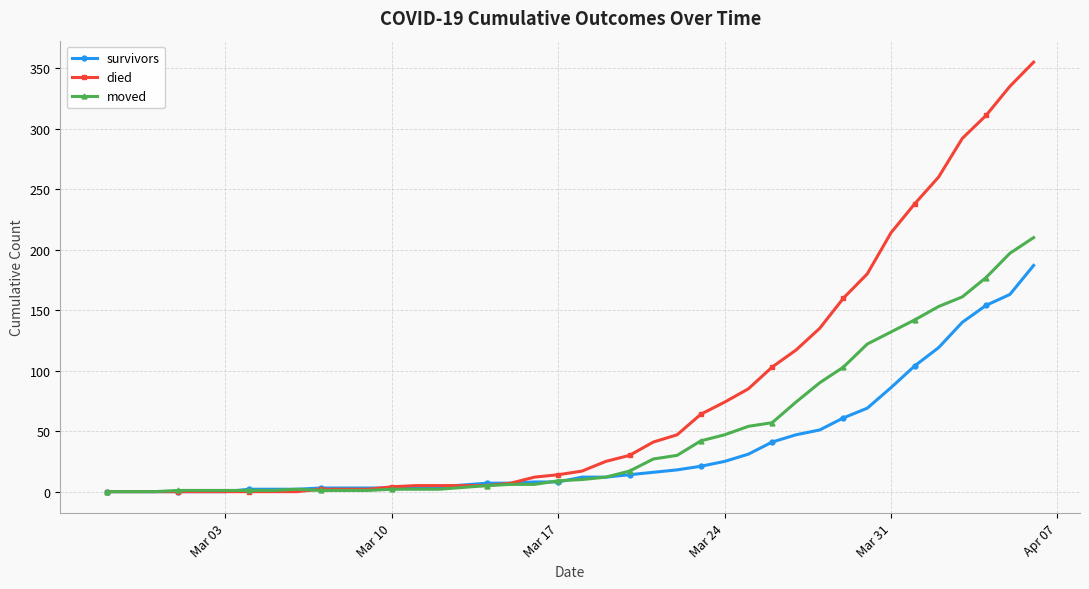

List the series in order of their peak value, lowest first.

survivors, moved, died